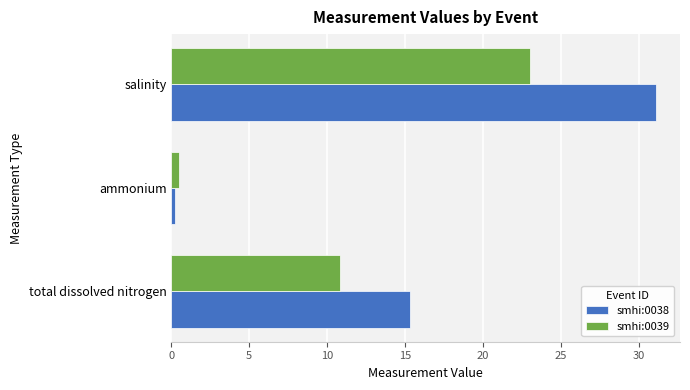

What is the smallest value displayed?

0.3